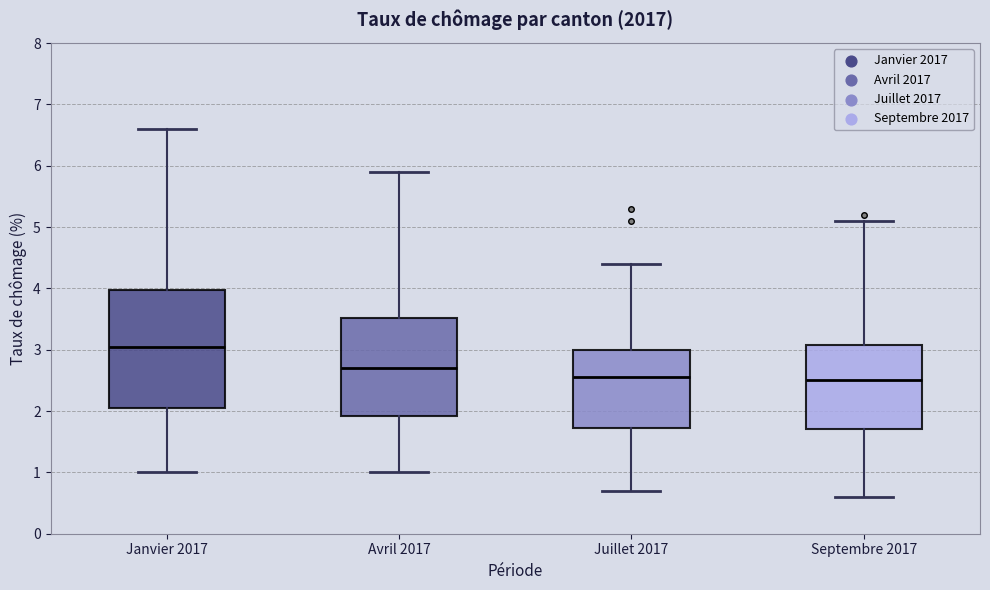

Which box's median line is the highest?

Janvier 2017